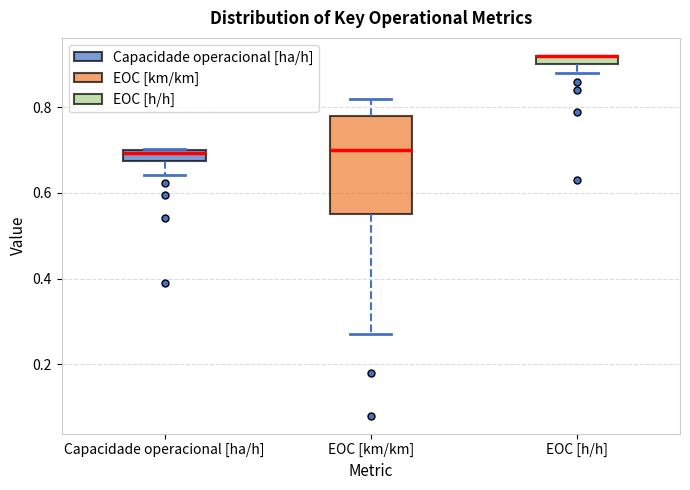

Where is the upper edge of the box for EOC [km/km] on the y-axis? The values are not printed on the chart, so give them approximately, as read against the axis.

0.78